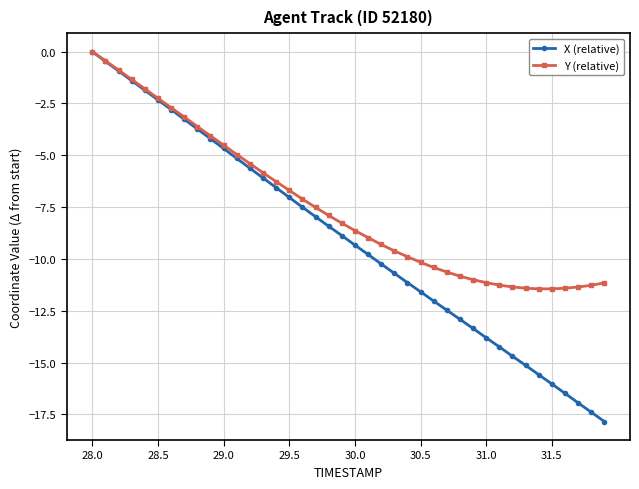

What is the minimum value for X (relative)?

-17.8